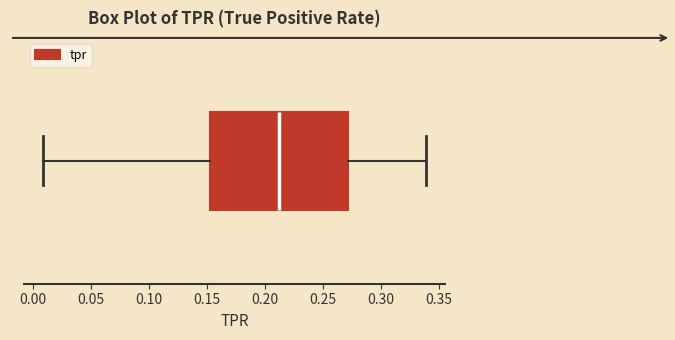

Where does the right whisker of the box end on the x-axis? The values are not printed on the chart, so give them approximately, as read against the axis.

0.340